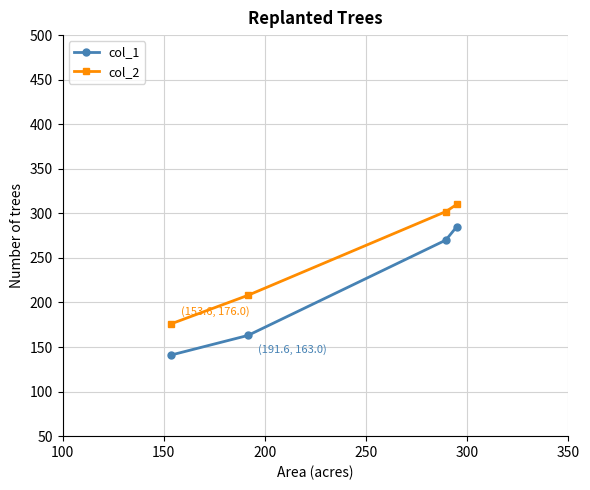

What is the value of the col_1 point at the 2nd from the left?

163